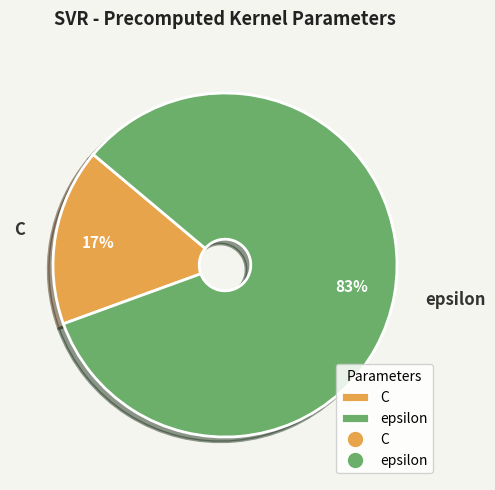

True or false: C accounts for 17% of the total.

True